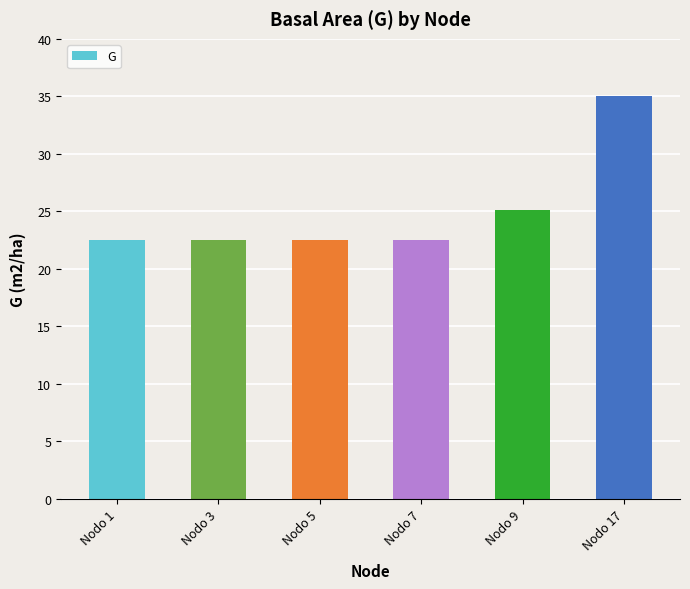

Approximately how many times larger is the value at Nodo 7 compared to Nodo 17?

0.6